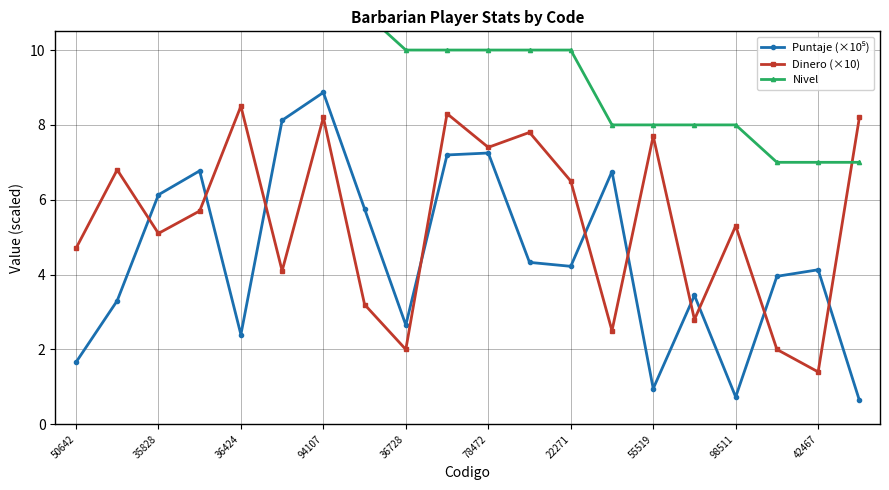

What is the sum of all Nivel values?

194.0